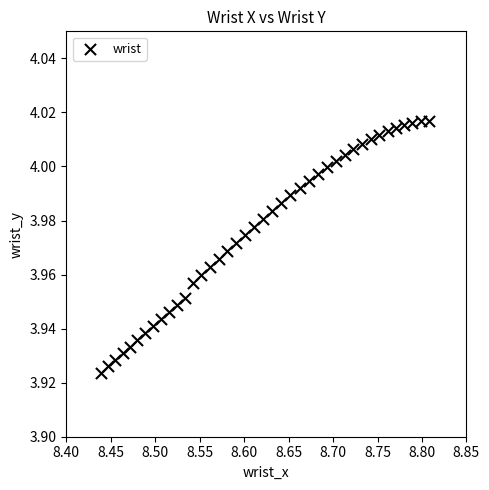

What is the range of X values (max minus min)?

0.4